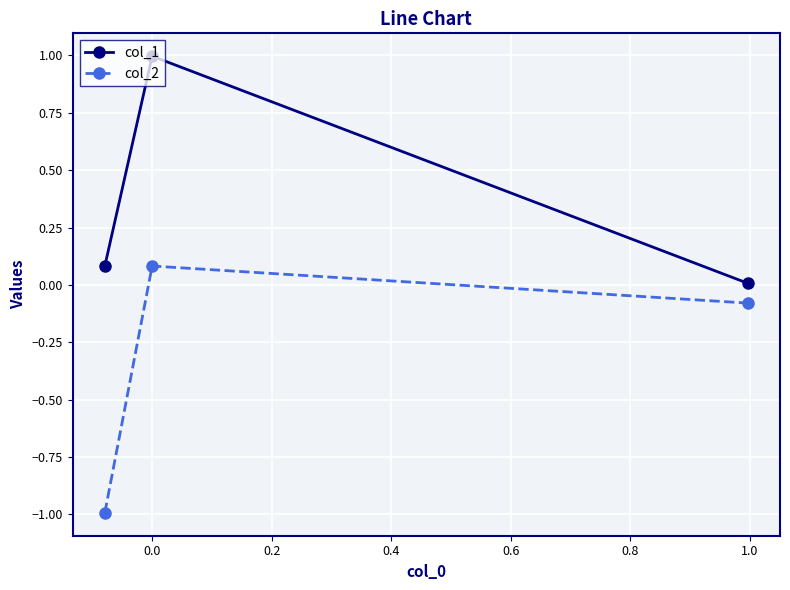

Count the number of data series in this chart.

2